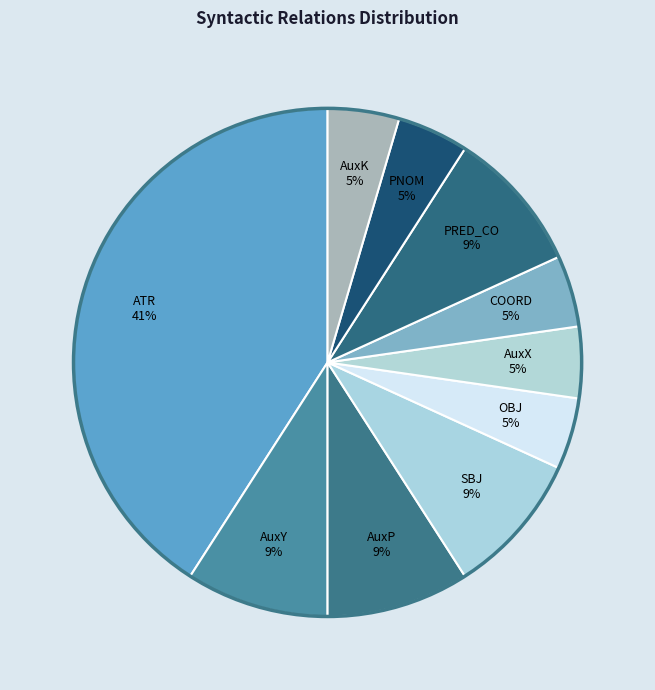

To the nearest percent, what is the average slice percentage?

10%